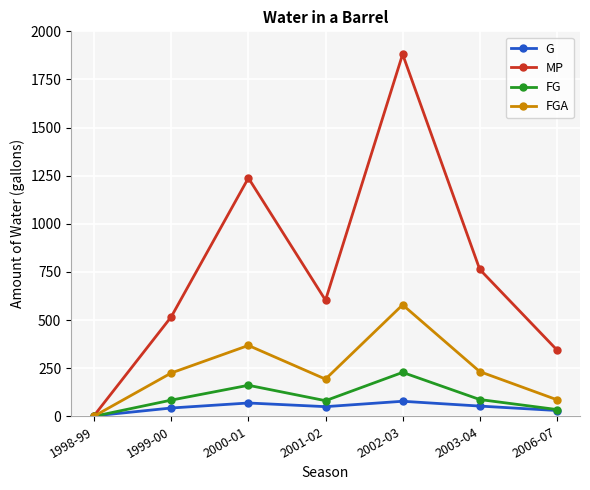

What is the sum of all MP values?

5351